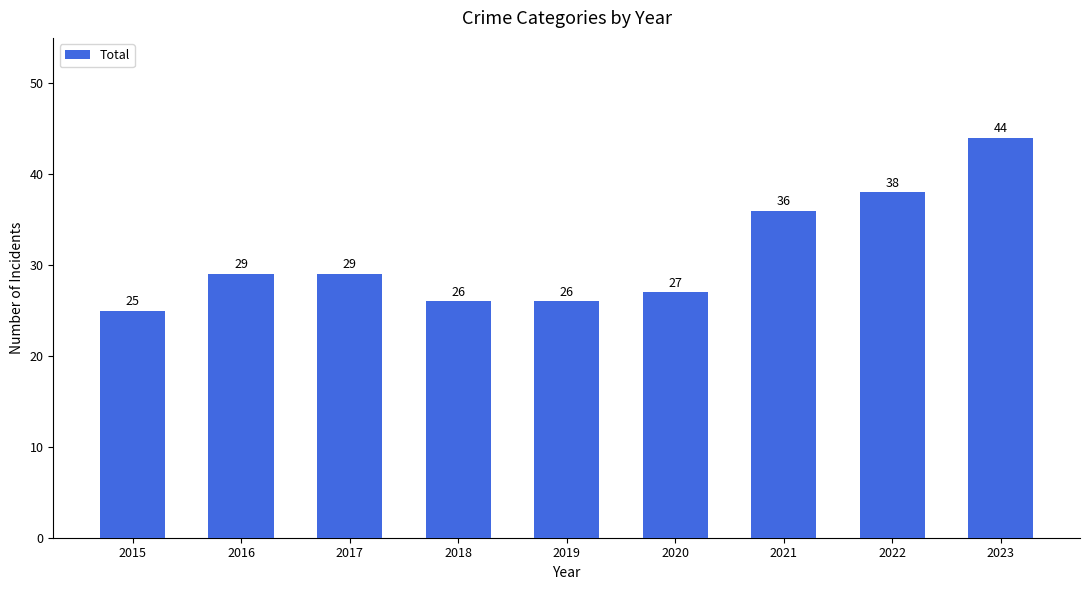

At which category does the chart reach its peak across all series?

2023